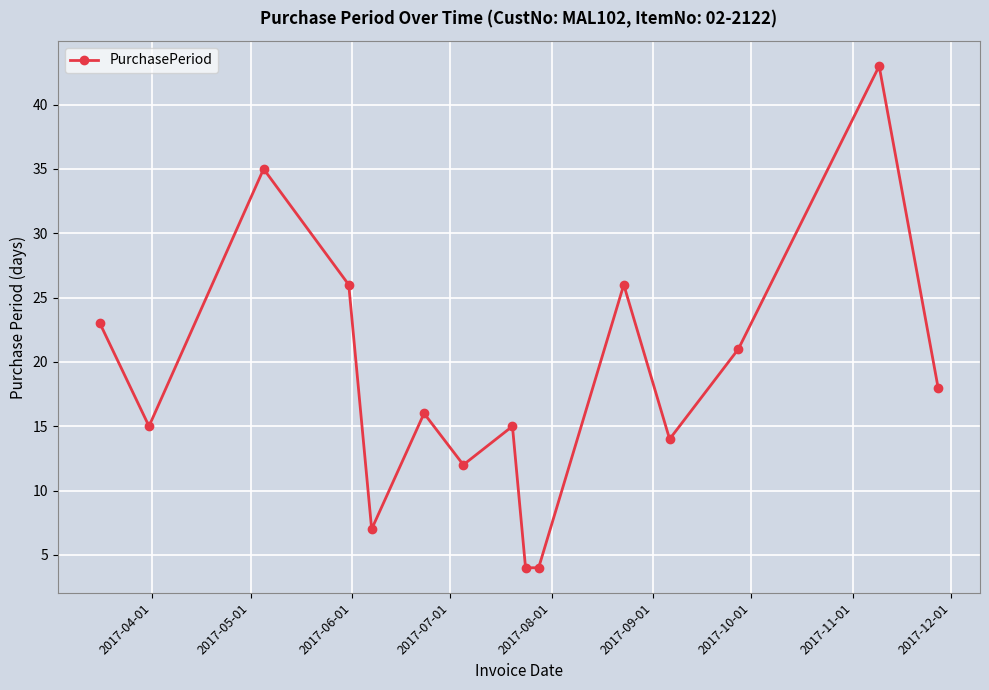

What is the sum of all values?

279